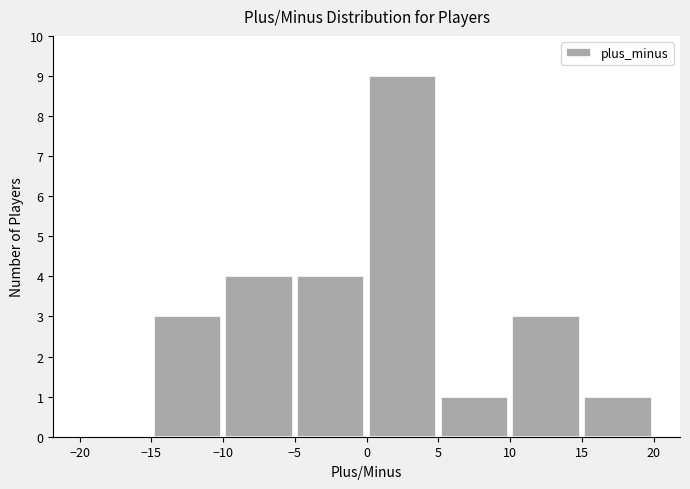

Reading left to right, list every bar in this chart as the range it spans on the x-axis followed by its height. The values are not printed on the chart, so give them approximately, as read against the axis.

-20 to -15: 0
-15 to -10: 3
-10 to -5: 4
-5 to 0: 4
0 to 5: 9
5 to 10: 1
10 to 15: 3
15 to 20: 1